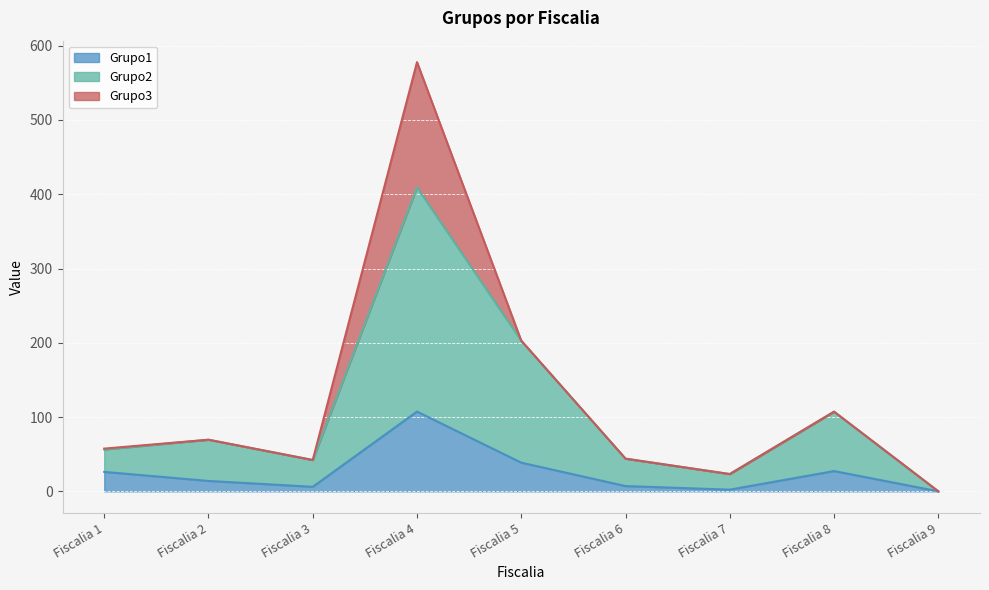

Between Fiscalia 3 and Fiscalia 6, which is larger?

Fiscalia 6